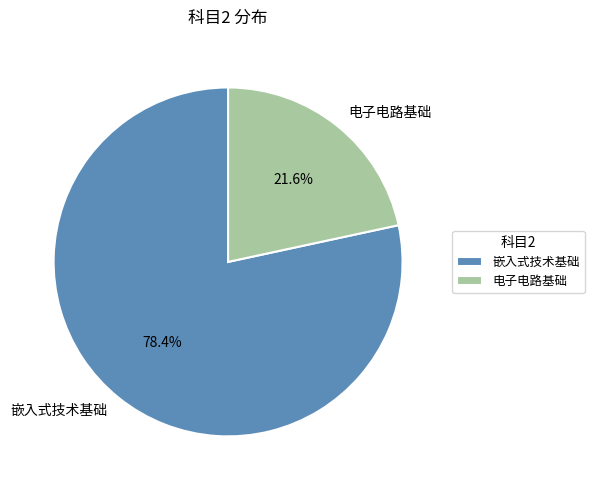

True or false: 嵌入式技术基础 accounts for 78% of the total.

True